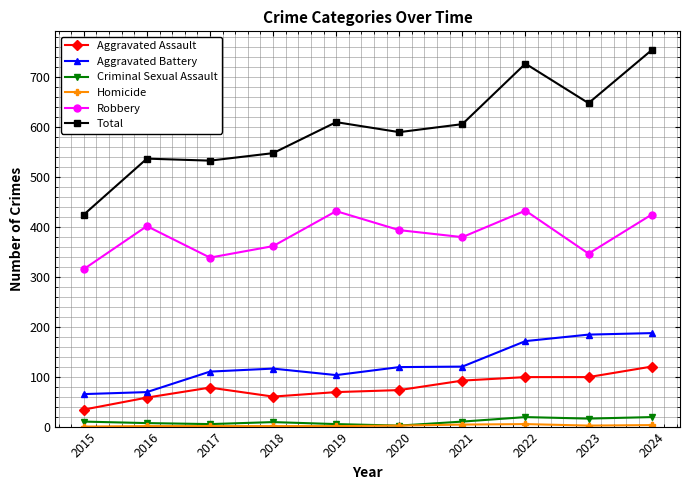

Is it true that Aggravated Assault equals 33 at 2024?

False